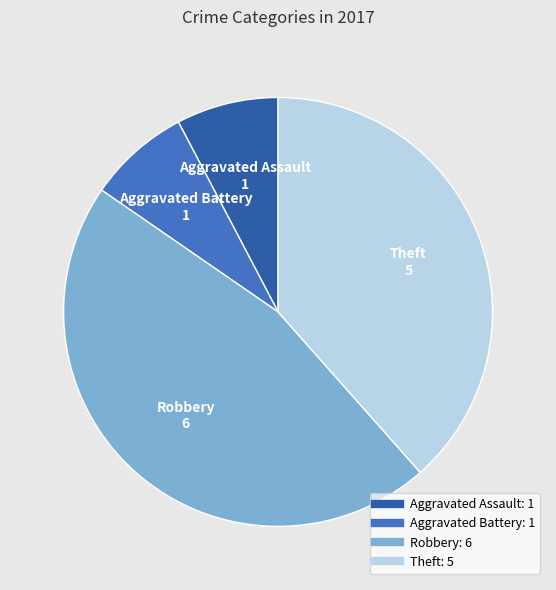

Do Aggravated Assault and Theft together represent more than half of the pie?

No